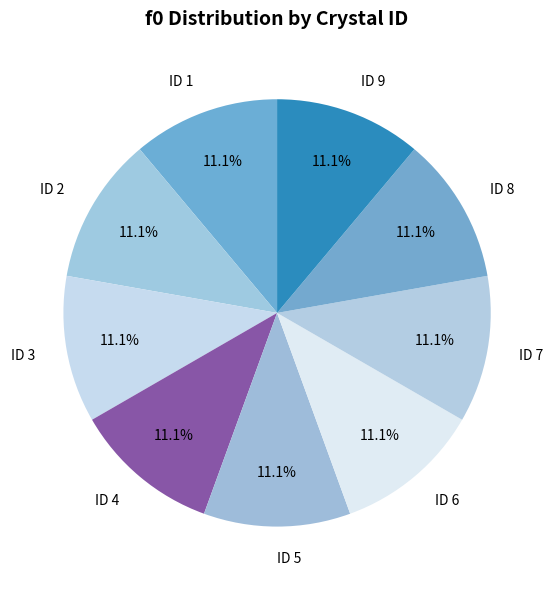

To the nearest percent, what is the average slice percentage?

11%